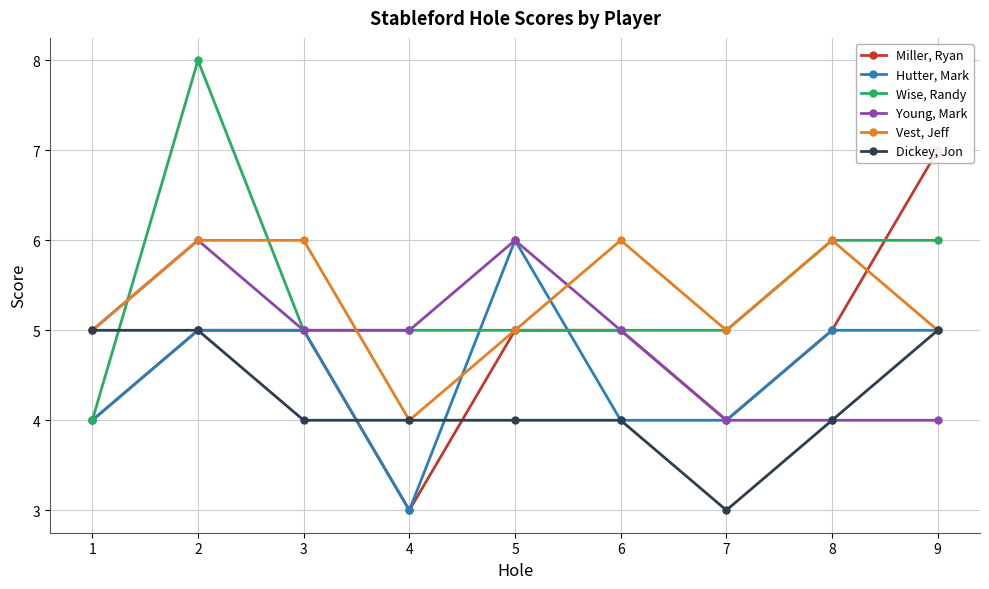

Where does the Vest, Jeff series first go above 5?

2